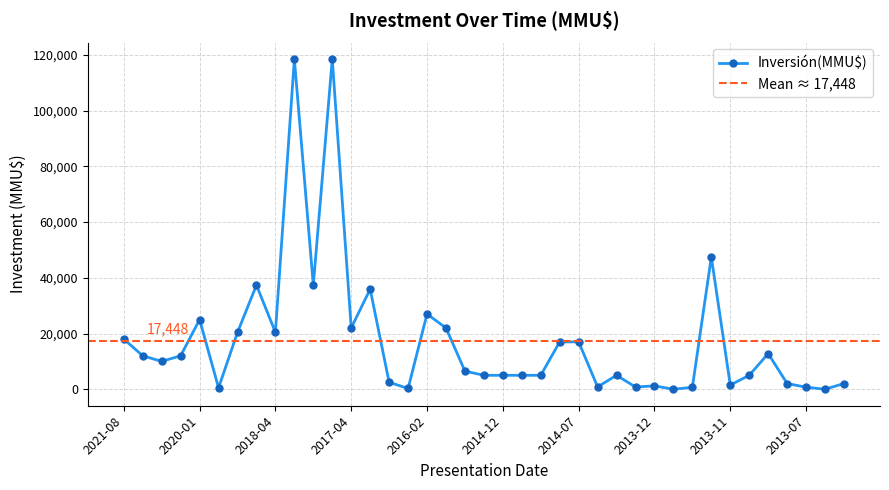

At which category does the data reach its first local valley?

2021-03